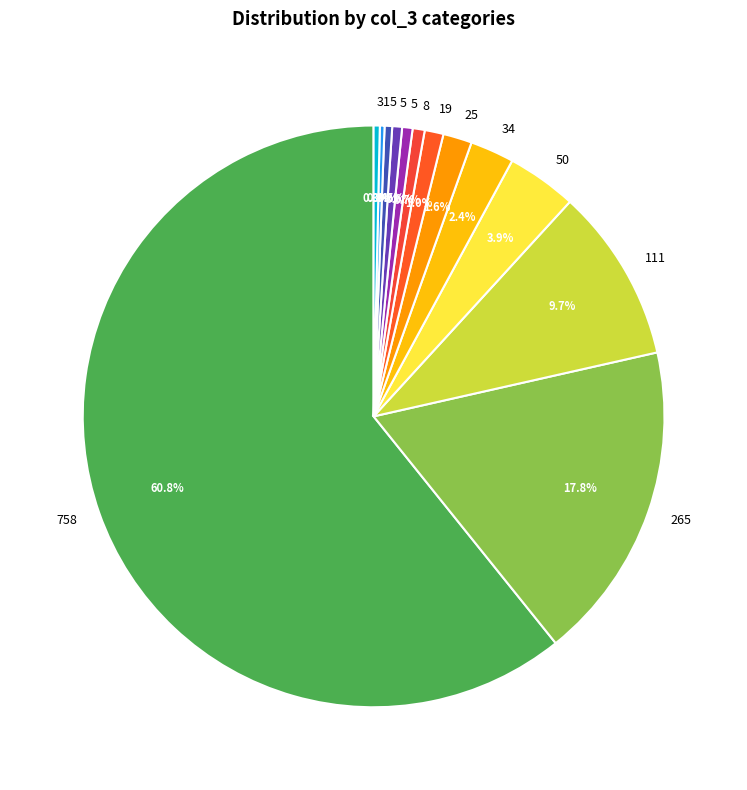

Rank the categories by value from highest to lowest.

758, 265, 111, 50, 34, 25, 19, 8, 5, 5, 5, 3, 1